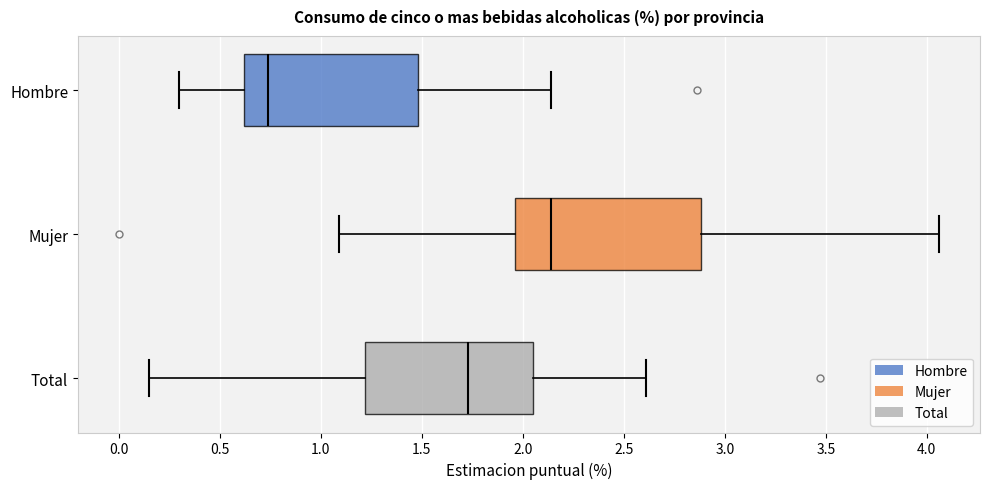

Where is the left edge of the box for Hombre on the x-axis? The values are not printed on the chart, so give them approximately, as read against the axis.

0.60